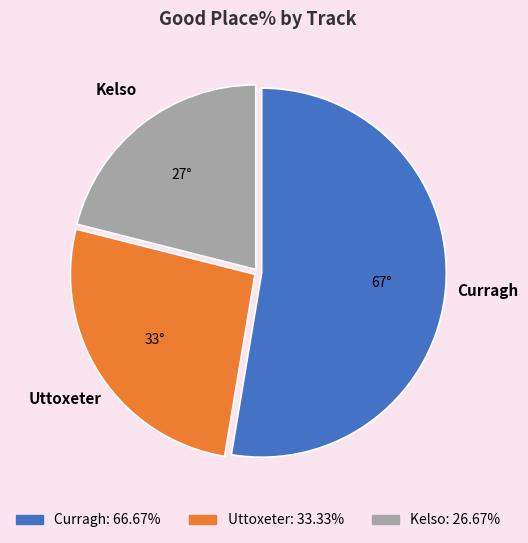

Is Curragh the majority of the pie?

Yes